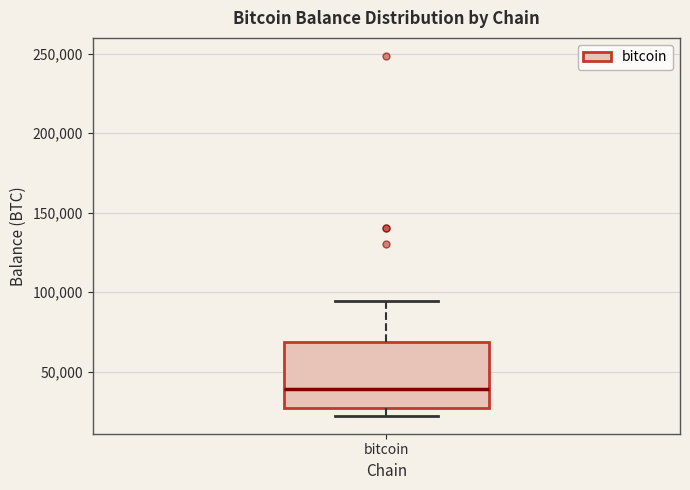

Transcribe this box plot: give where the median line is, the range the box spans, and where the two whiskers end, as read against the y-axis. The values are not printed on the chart, so give them approximately, as read against the axis.

median 40000, box 25000 to 70000, whiskers 20000 to 95000